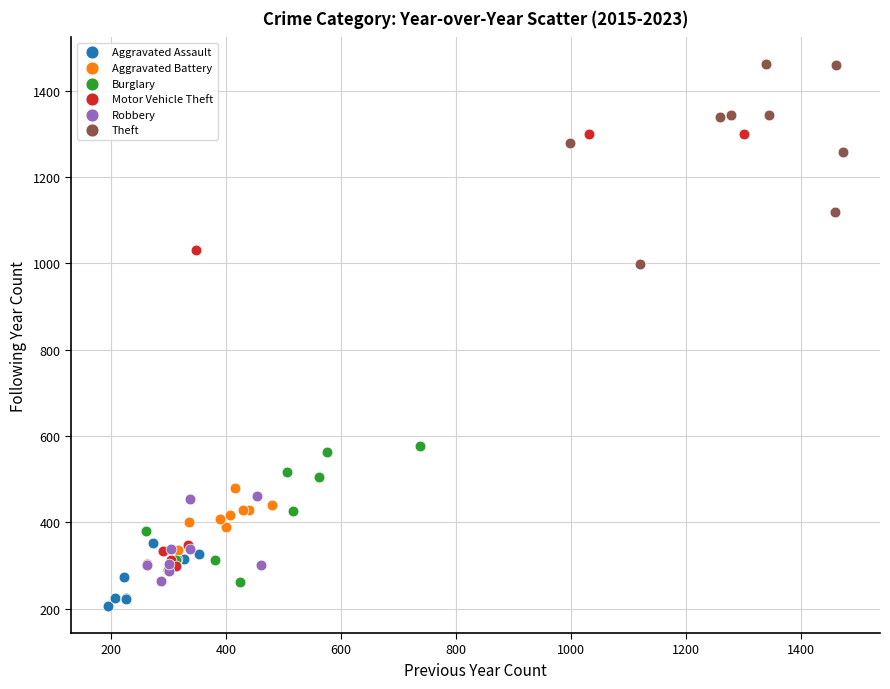

Which series reaches the maximum Y coordinate?

Theft